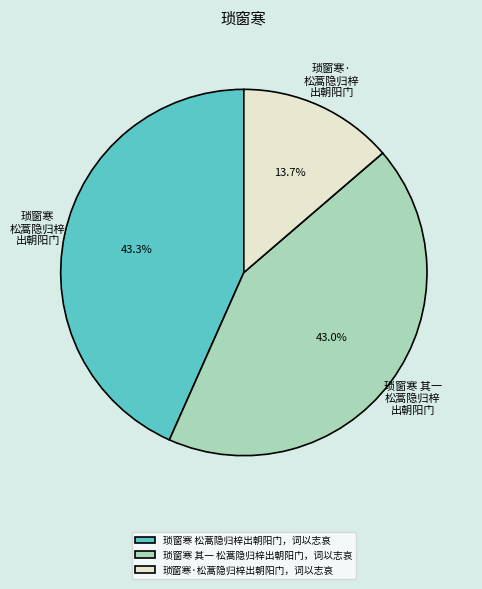

What is the smallest slice in the pie chart?

琐窗寒·松蒿隐归梓出朝阳门，词以志哀